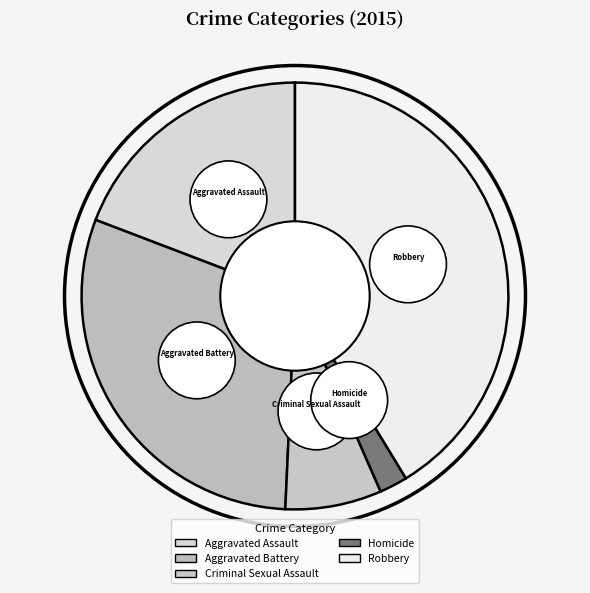

Rank the categories by value from lowest to highest.

Homicide, Criminal Sexual Assault, Aggravated Assault, Aggravated Battery, Robbery